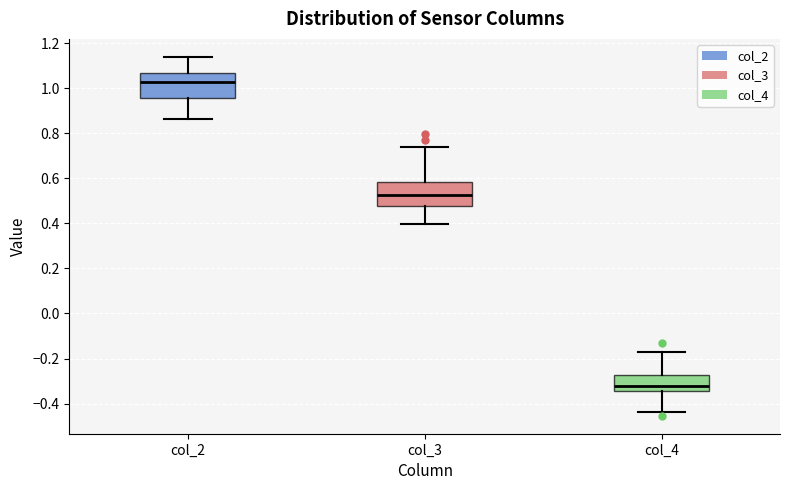

Where does the upper whisker of the box for col_2 end on the y-axis? The values are not printed on the chart, so give them approximately, as read against the axis.

1.14